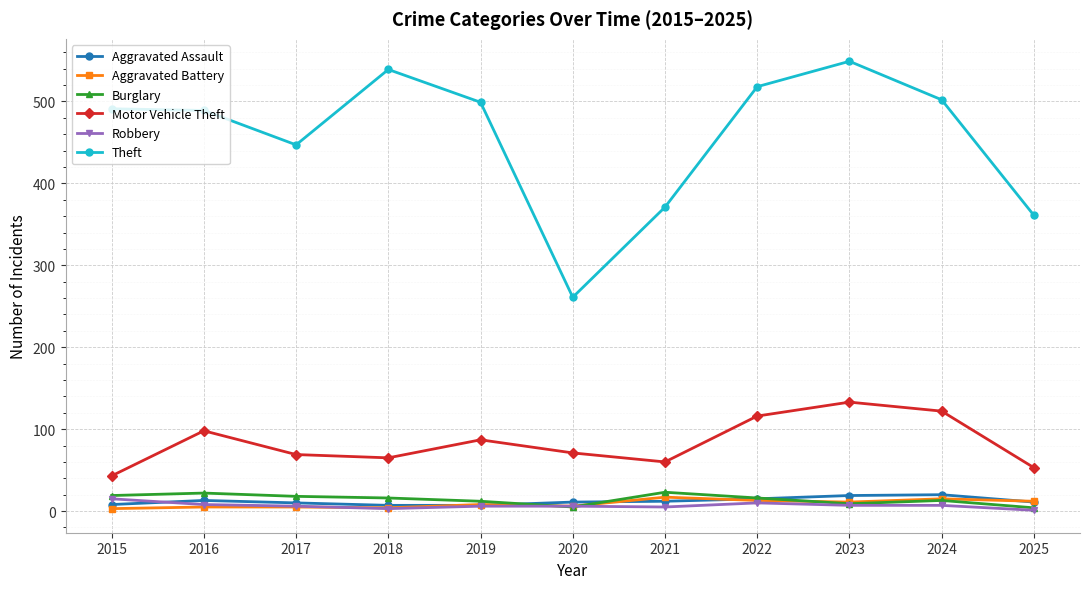

Which series has the widest spread of values?

Theft